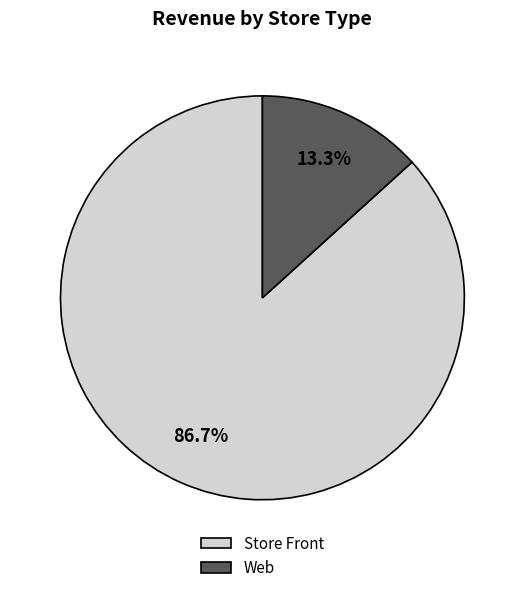

Is it true that Store Front is 87% of the pie?

True